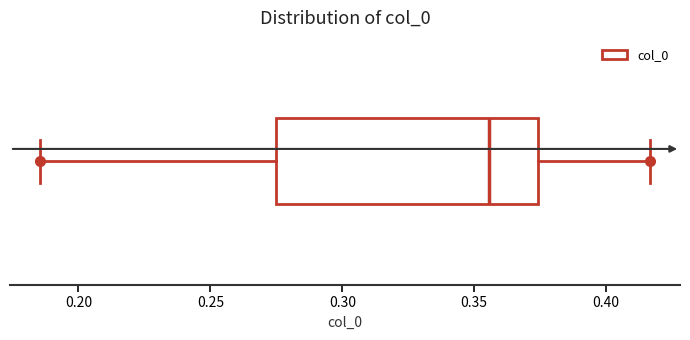

Transcribe this box plot: give where the median line is, the range the box spans, and where the two whiskers end, as read against the x-axis. The values are not printed on the chart, so give them approximately, as read against the axis.

median 0.355, box 0.275 to 0.375, whiskers 0.185 to 0.415